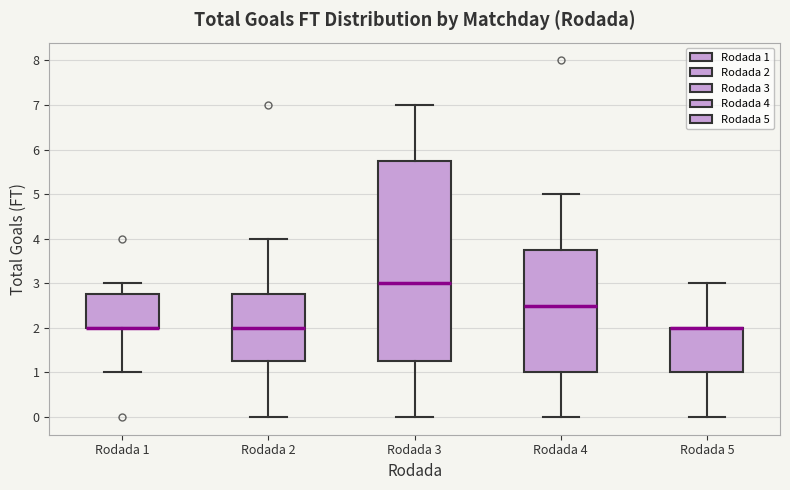

Where does the lower whisker of the box for Rodada 3 end on the y-axis? The values are not printed on the chart, so give them approximately, as read against the axis.

0.0